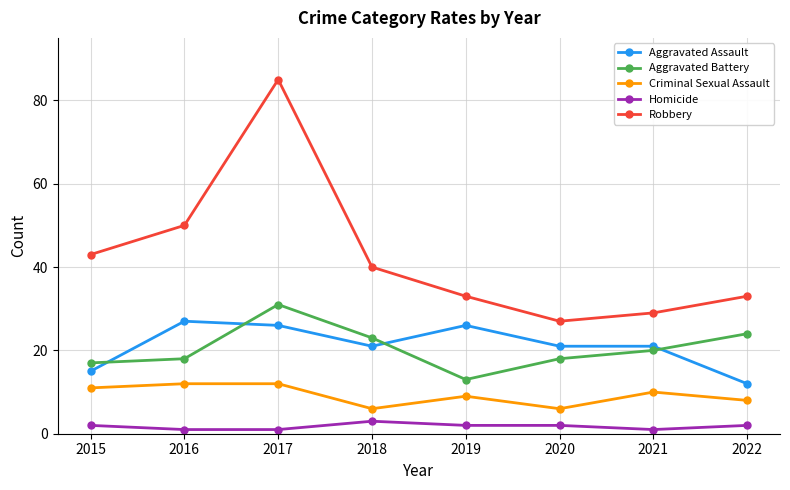

The Robbery series shows 66 at 2018. True or false?

False